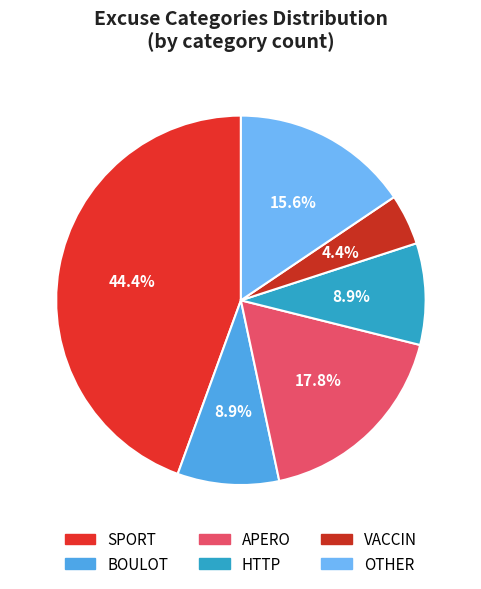

Between APERO and VACCIN, which is larger?

APERO